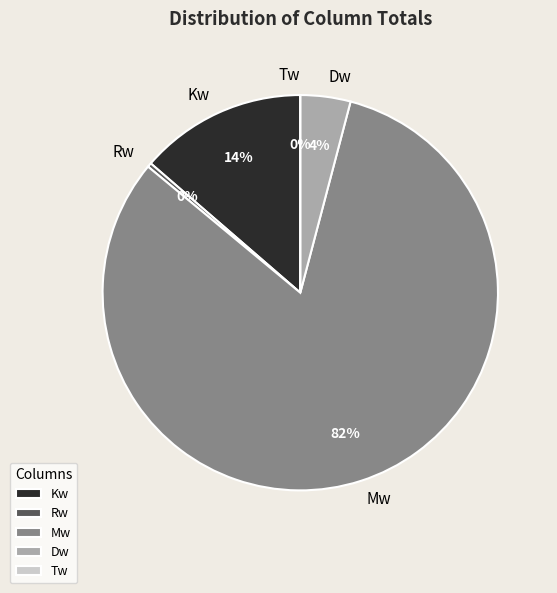

How many slices are in this pie chart?

2